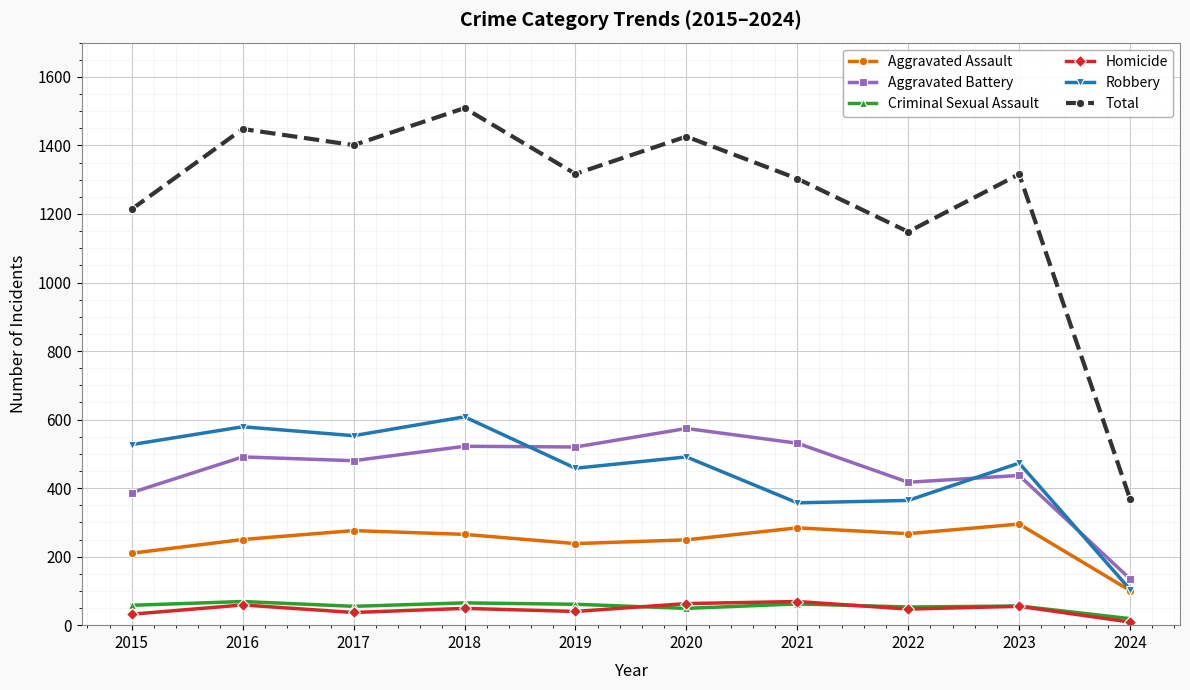

How many interior local valleys does the Aggravated Assault series have?

2